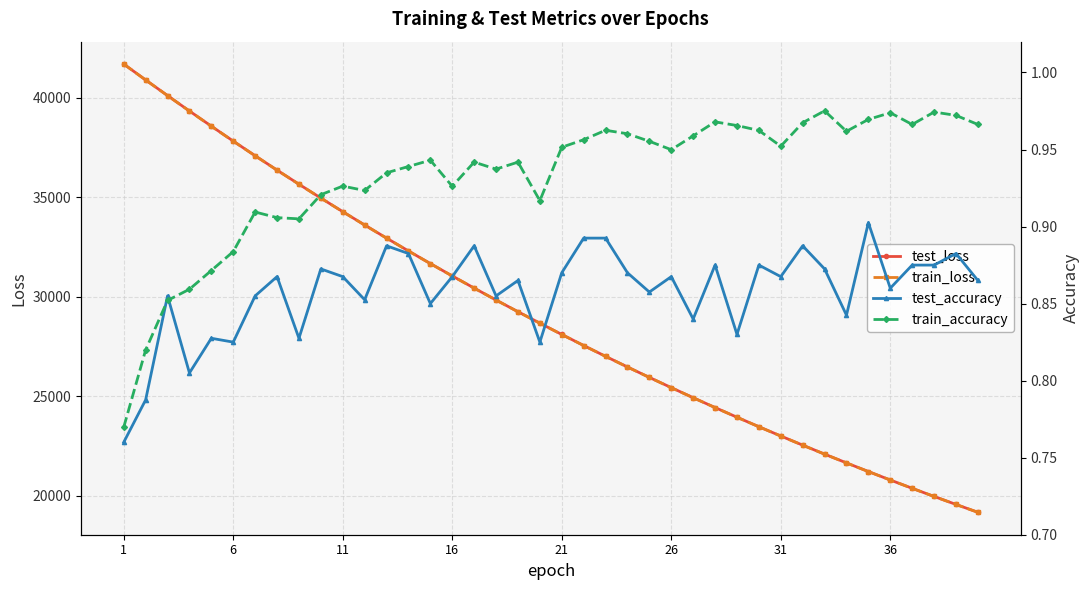

At which category does the chart reach its minimum across all series?

1